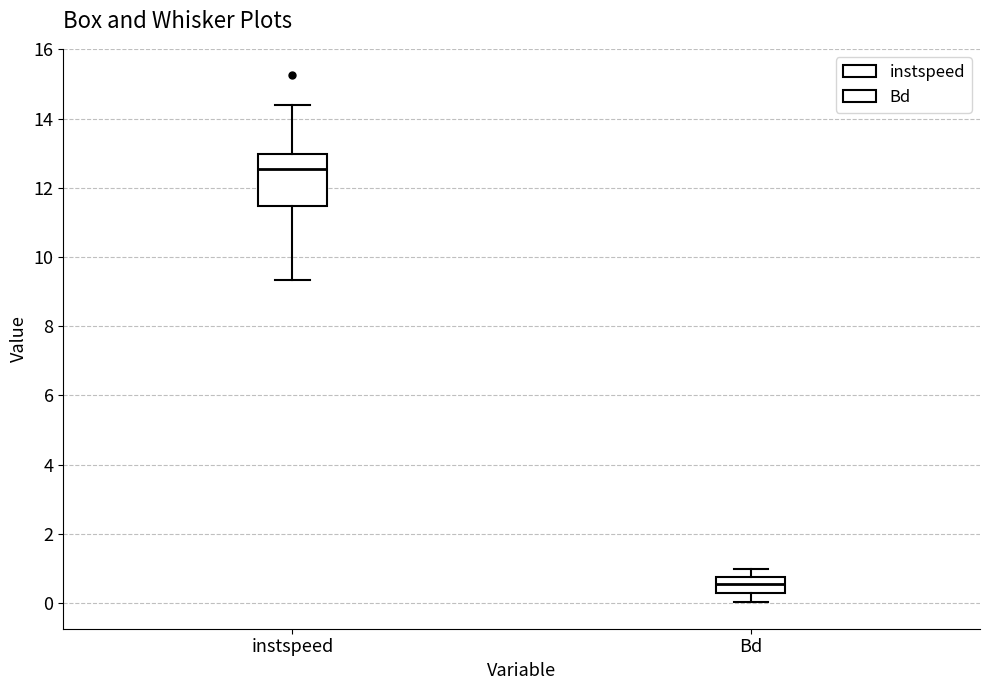

Which box has the highest median line?

instspeed